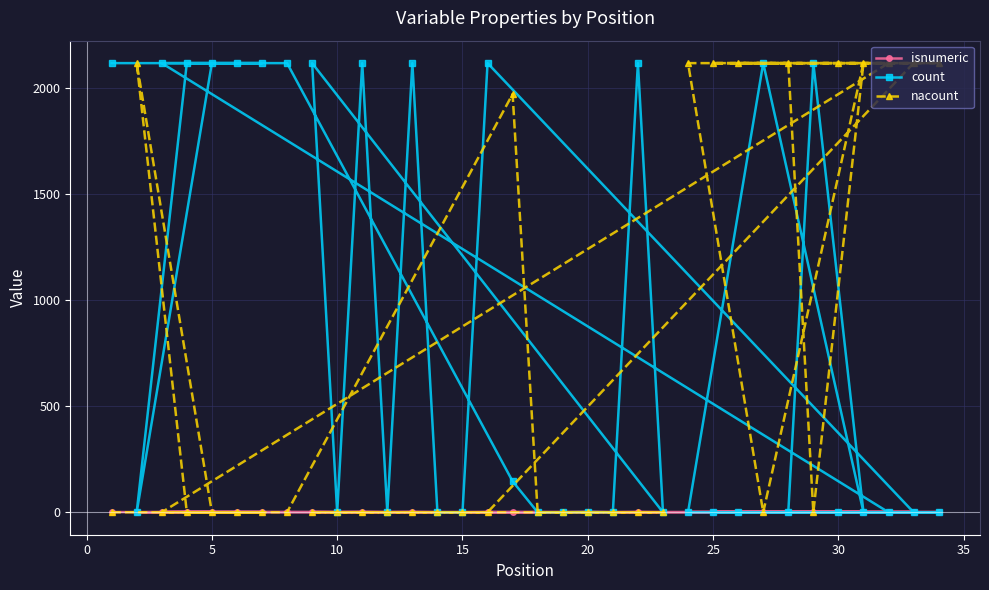

List the series in order of their peak value, lowest first.

isnumeric, count, nacount